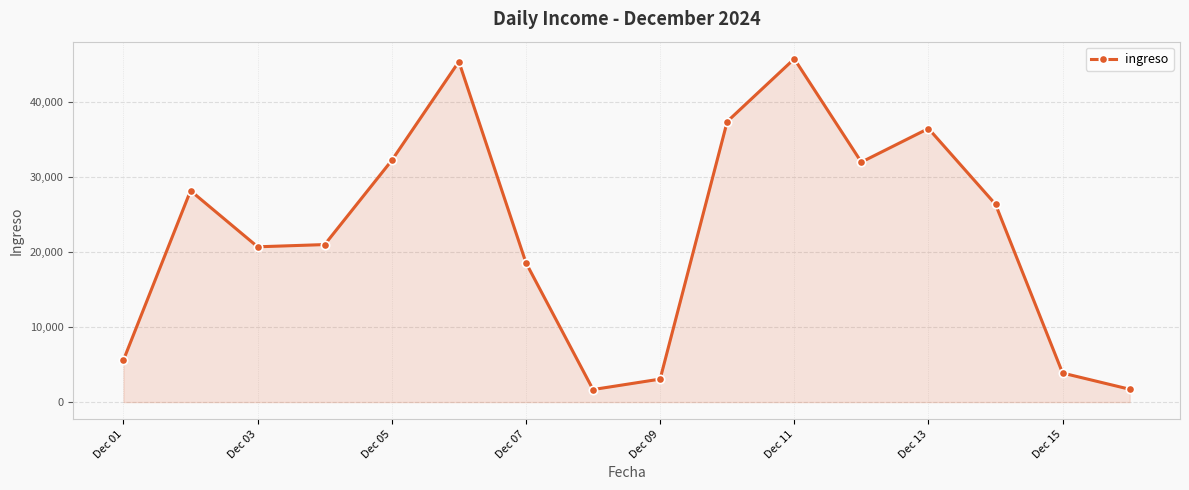

What is the smallest value displayed?

1669.0